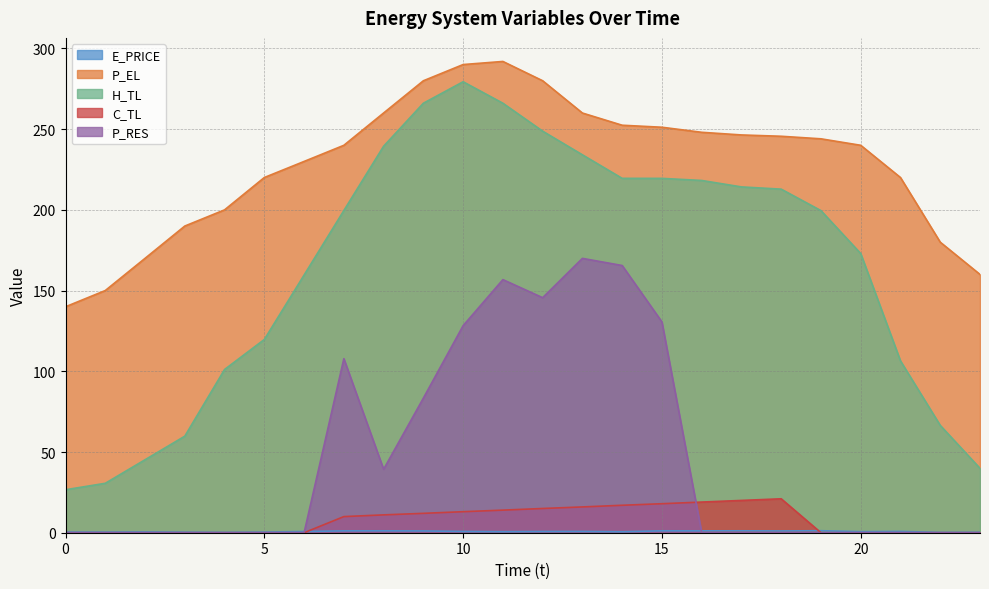

What is the difference between the maximum and second lowest values in the P_RES series?

170.0